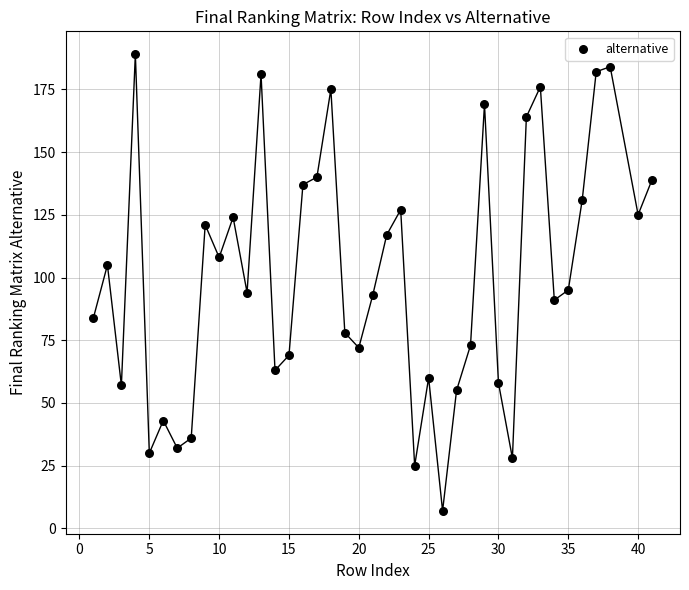

What is the range of X values (max minus min)?

40